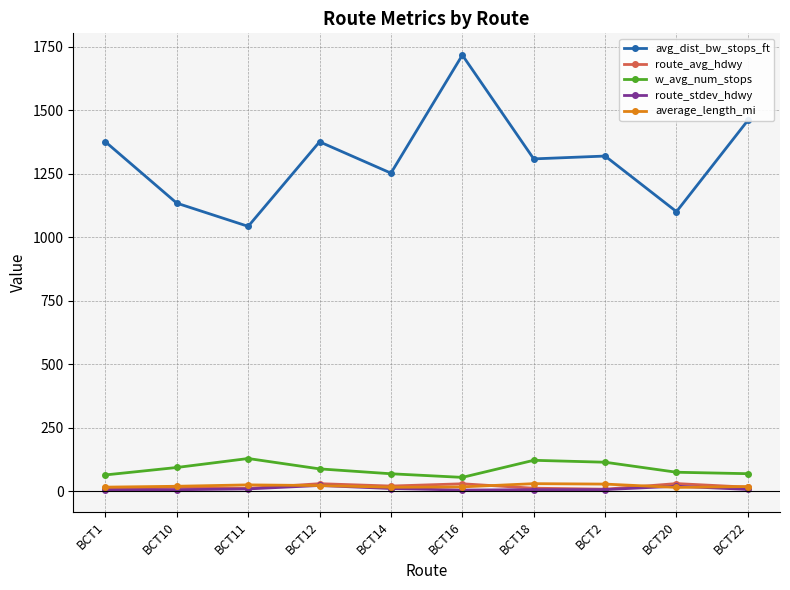

Is the value of route_avg_hdwy at BCT10 greater than the value of w_avg_num_stops at BCT10?

No